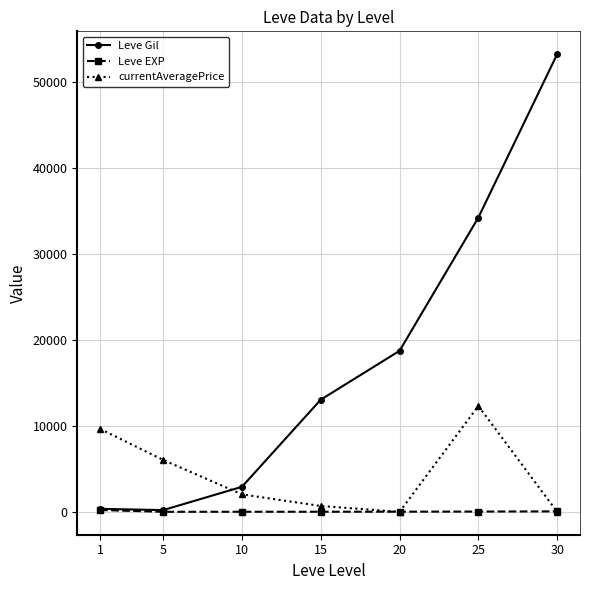

At which category is the sum across all series the highest?

30